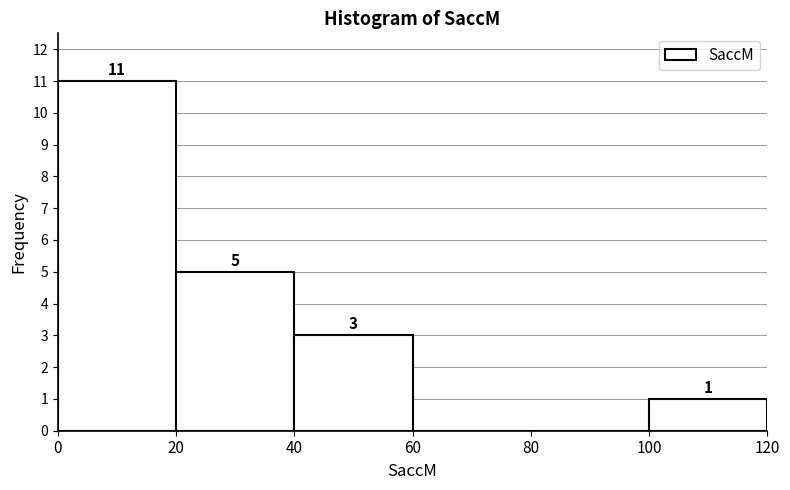

Over which range of the x-axis is the bar tallest?

0 to 20